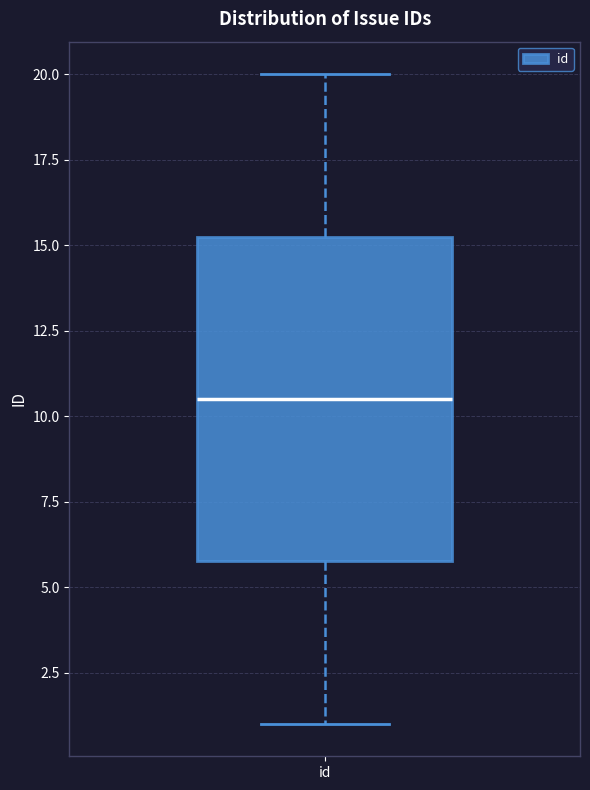

Transcribe this box plot: give where the median line is, the range the box spans, and where the two whiskers end, as read against the y-axis. The values are not printed on the chart, so give them approximately, as read against the axis.

median 10.5, box 6.0 to 15.5, whiskers 1.0 to 20.0